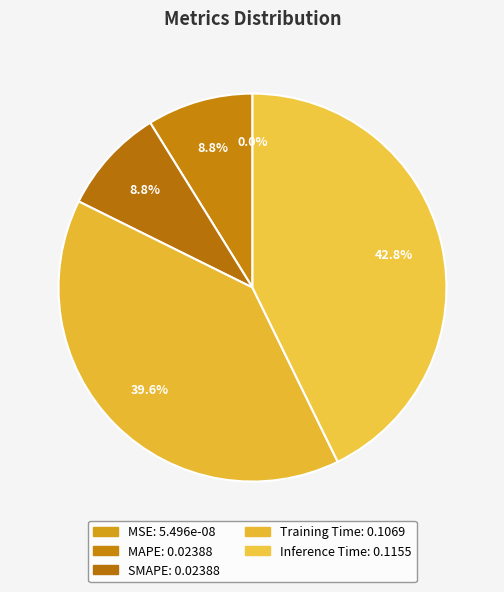

Which category has the biggest portion of the pie?

Inference Time